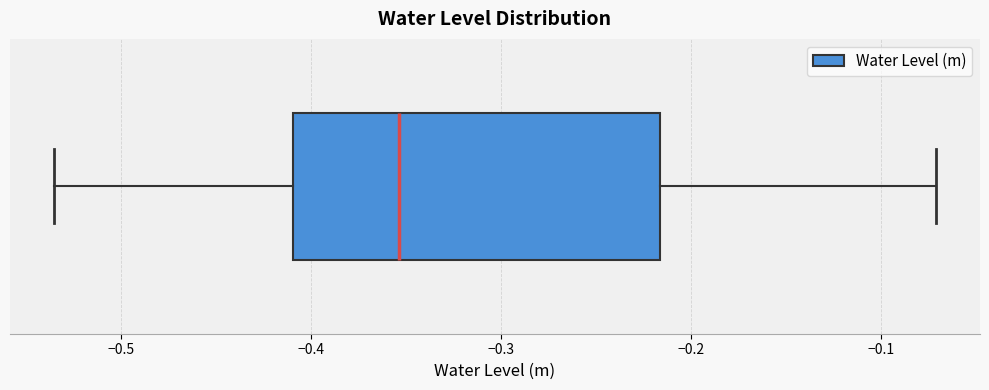

Where does the median line of the box sit on the x-axis? The values are not printed on the chart, so give them approximately, as read against the axis.

-0.35